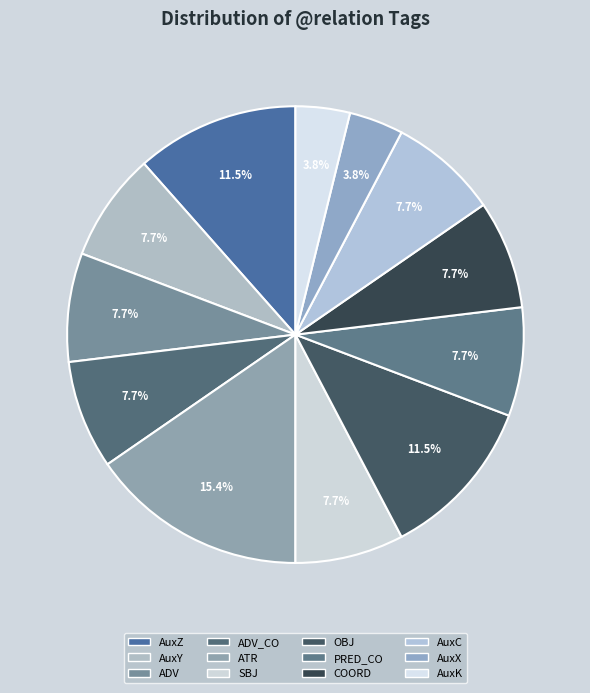

How many slices are in this pie chart?

12